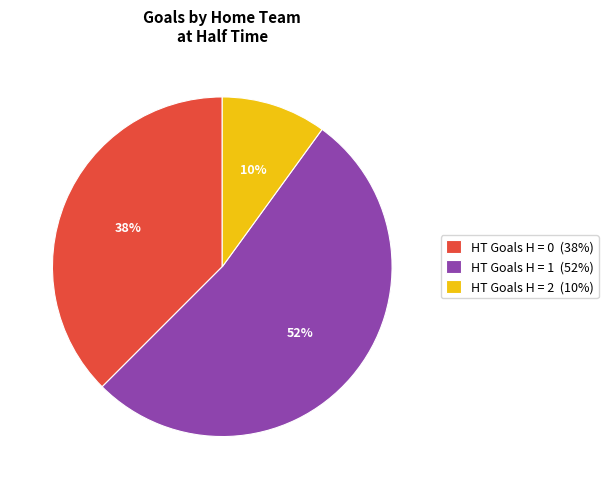

To the nearest percent, what is the average slice percentage?

33%